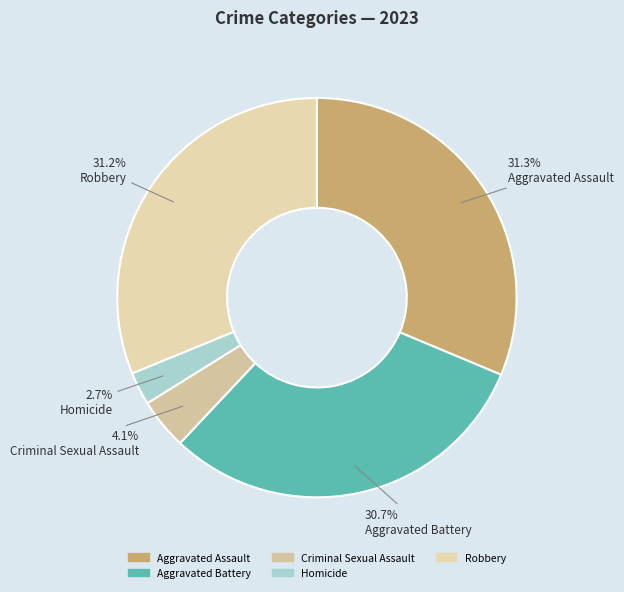

To the nearest percent, what is the difference between the largest and smallest slice percentages?

29%